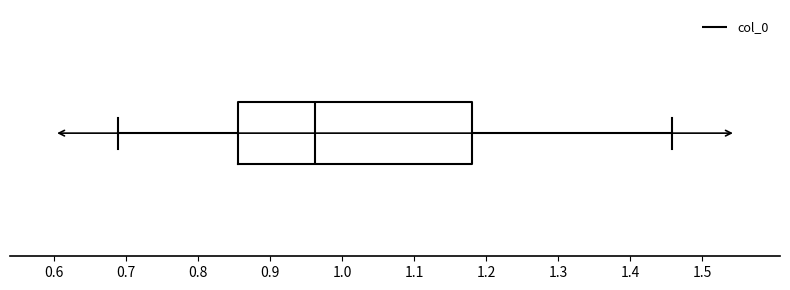

Read this box plot against the x-axis: the position of the median line, the range covered by the box, and the ends of both whiskers. The values are not printed on the chart, so give them approximately, as read against the axis.

median 0.96, box 0.86 to 1.18, whiskers 0.69 to 1.46